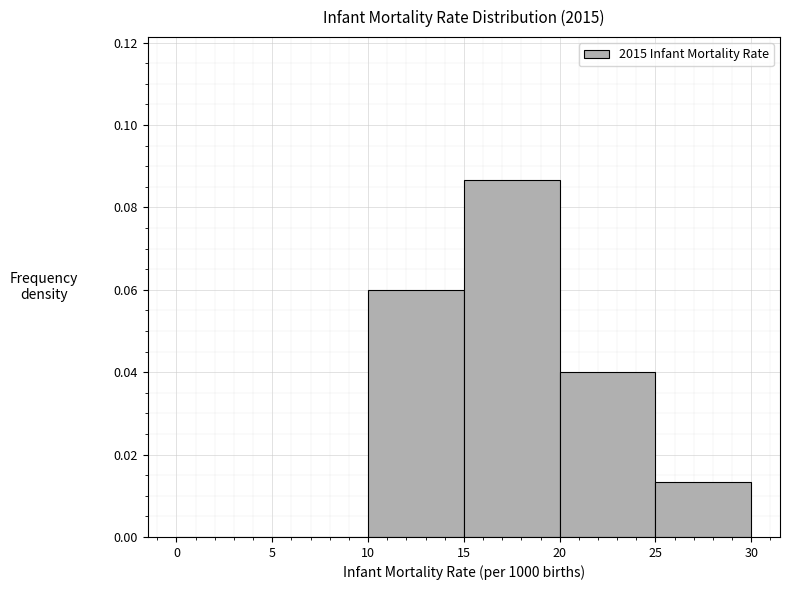

What is the height of the bar covering 25 to 30 on the x-axis? The values are not printed on the chart, so give them approximately, as read against the axis.

0.014